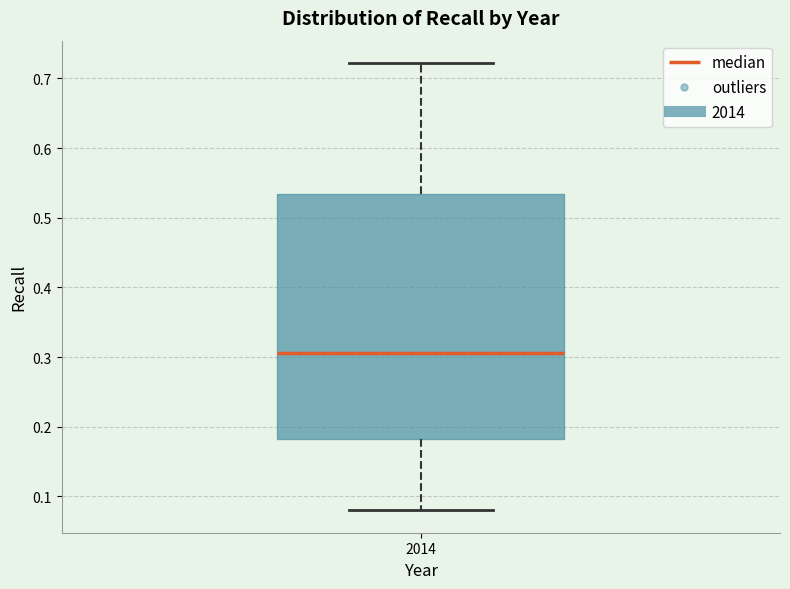

Where does the lower whisker of the box at x = 2014 end on the y-axis? The values are not printed on the chart, so give them approximately, as read against the axis.

0.08